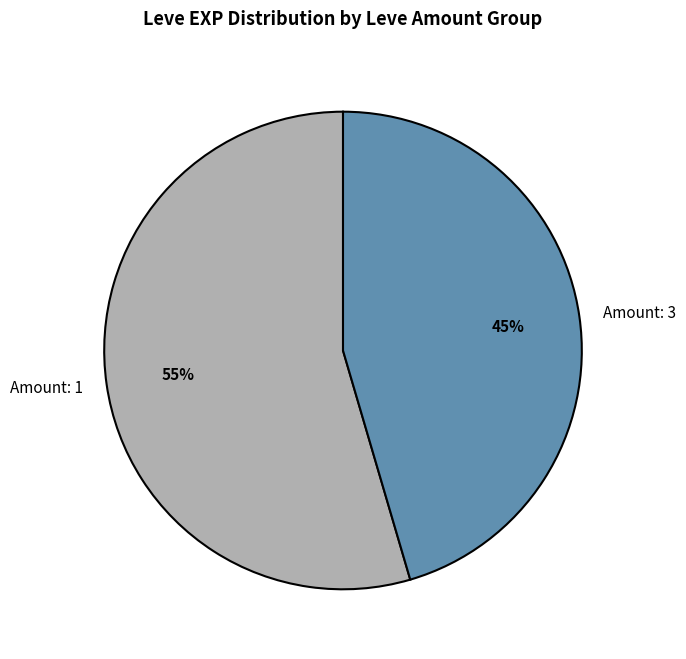

Which category has the biggest portion of the pie?

Amount: 1